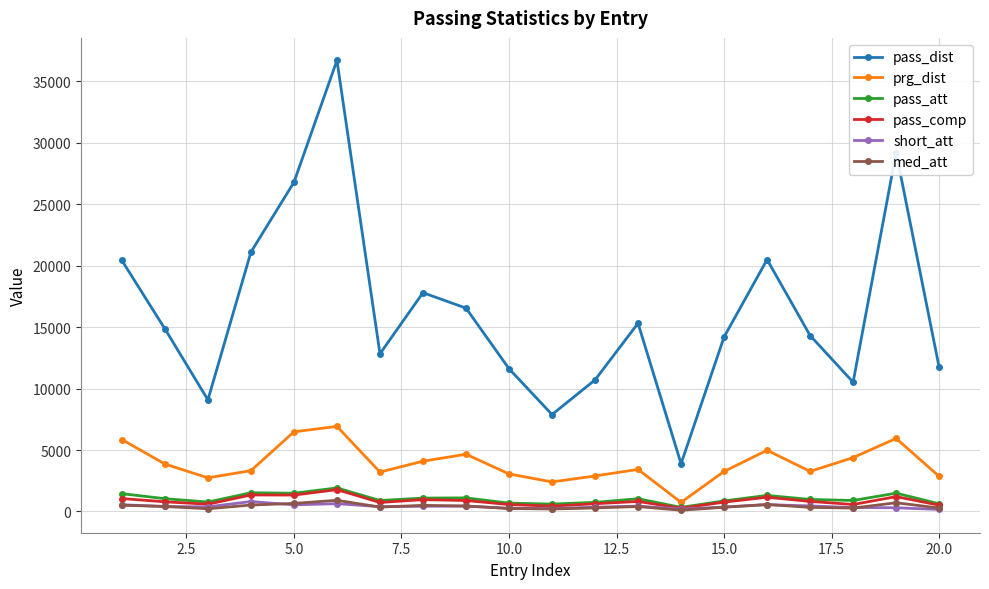

True or false: pass_dist has more than 2 points higher than both neighbors.

True